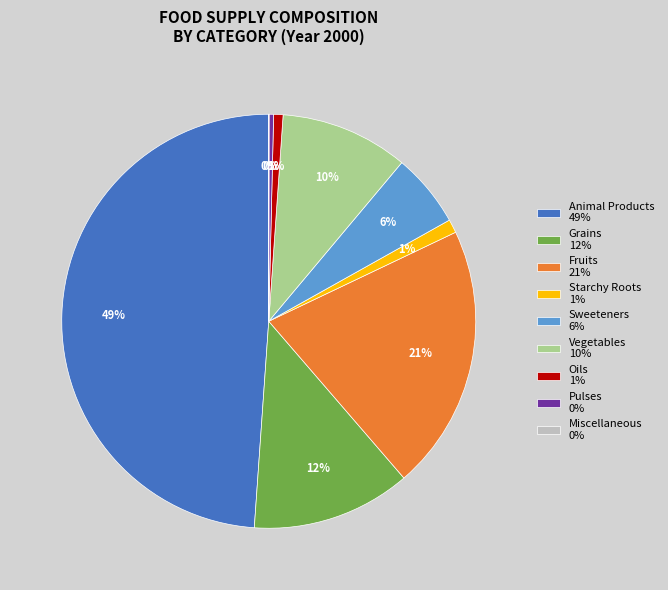

Does Grains 12% represent more than half of the total?

No